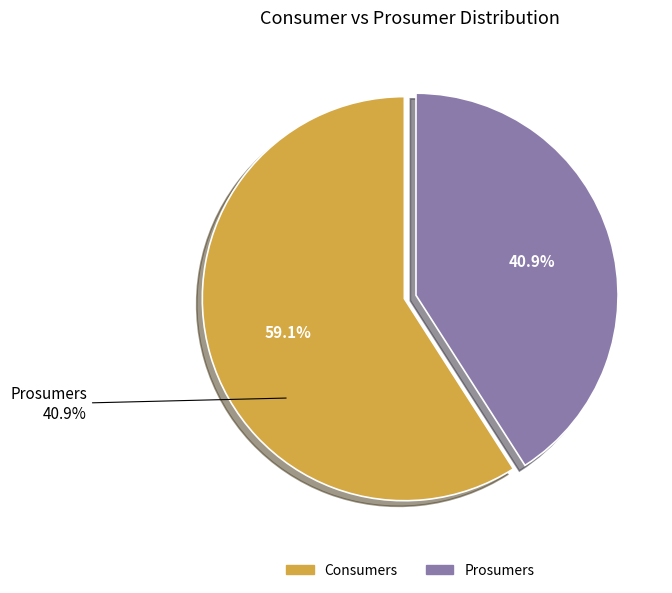

Rank the categories by value from lowest to highest.

Prosumers, Consumers